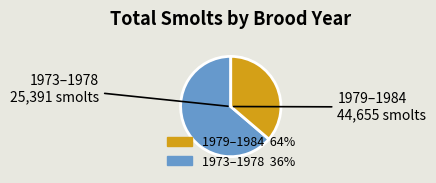

Does any single category account for the majority?

Yes